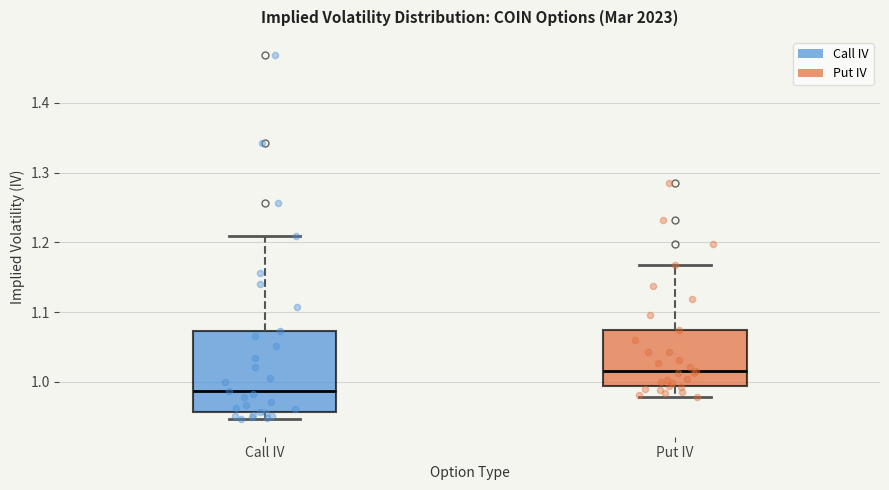

Reading left to right, read every box against the y-axis: the position of its median line, the range the box covers, and the ends of its whiskers. The values are not printed on the chart, so give them approximately, as read against the axis.

Call IV: median 0.99, box 0.96 to 1.07, whiskers 0.95 to 1.21
Put IV: median 1.02, box 0.99 to 1.07, whiskers 0.98 to 1.17